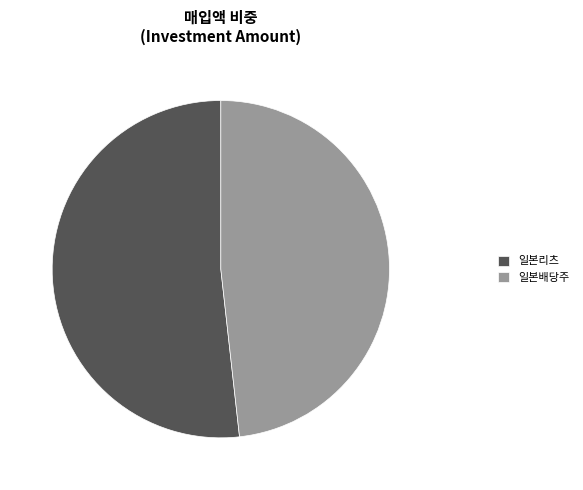

Which slice represents more than half of the pie?

일본리츠